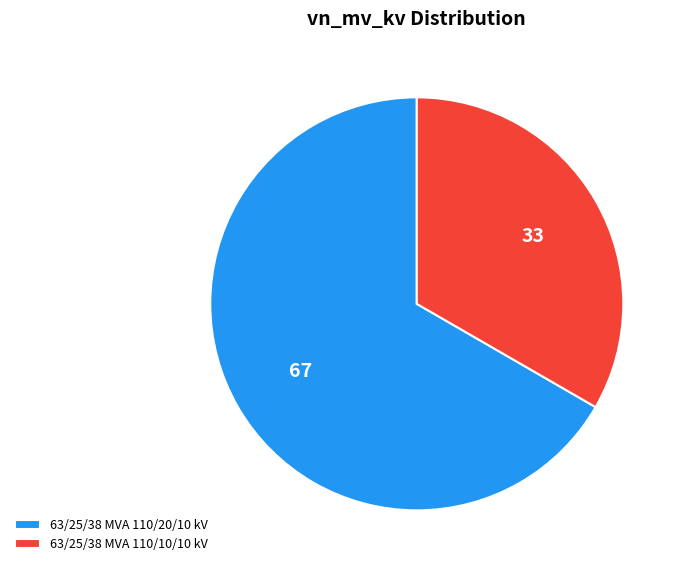

What is the smallest slice in the pie chart?

63/25/38 MVA 110/10/10 kV